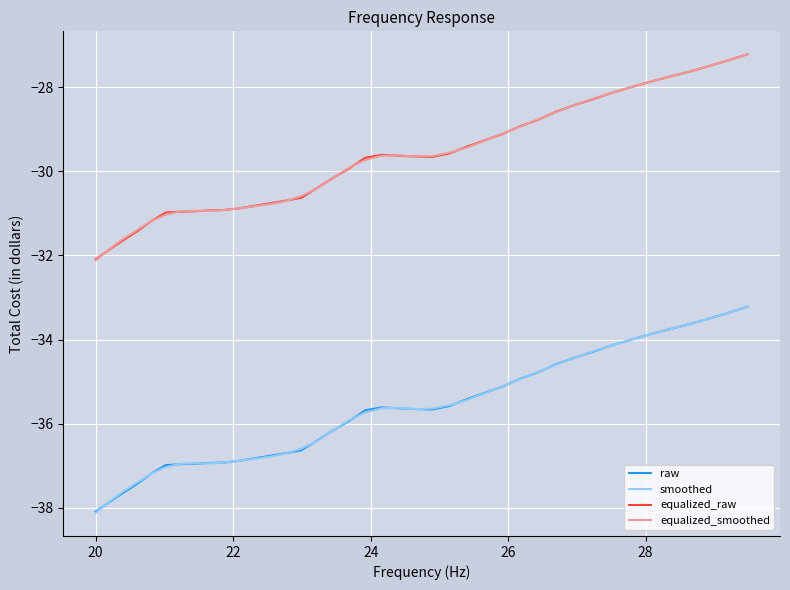

True or false: equalized_raw and raw intersect in this chart.

False